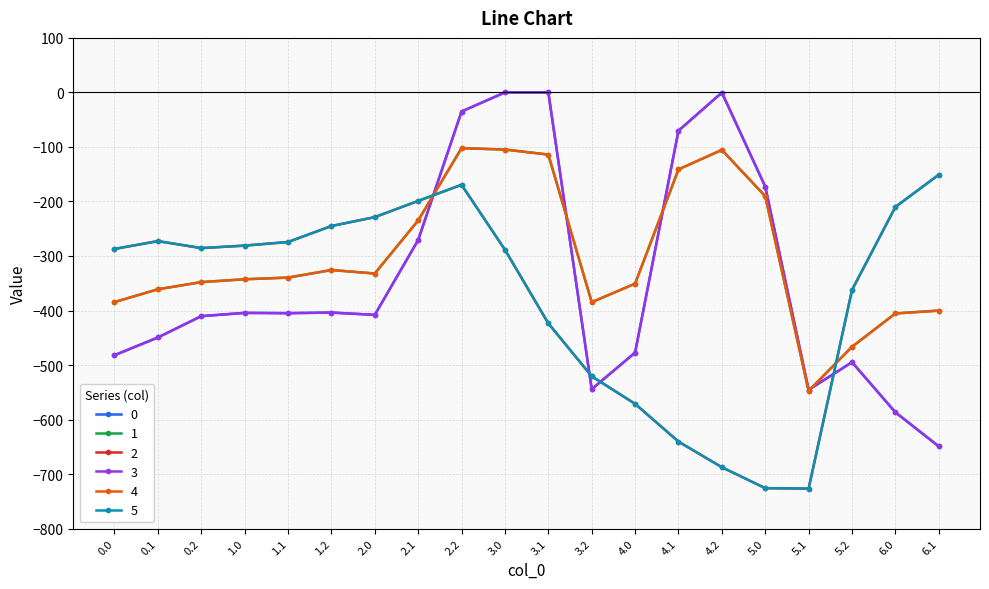

What position from the right is 3.0?

11